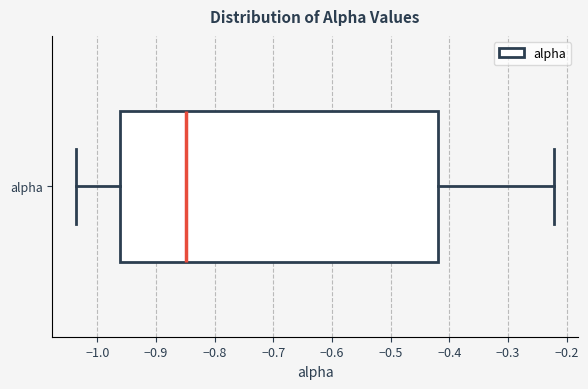

Where does the median line of the box for alpha sit on the x-axis? The values are not printed on the chart, so give them approximately, as read against the axis.

-0.85